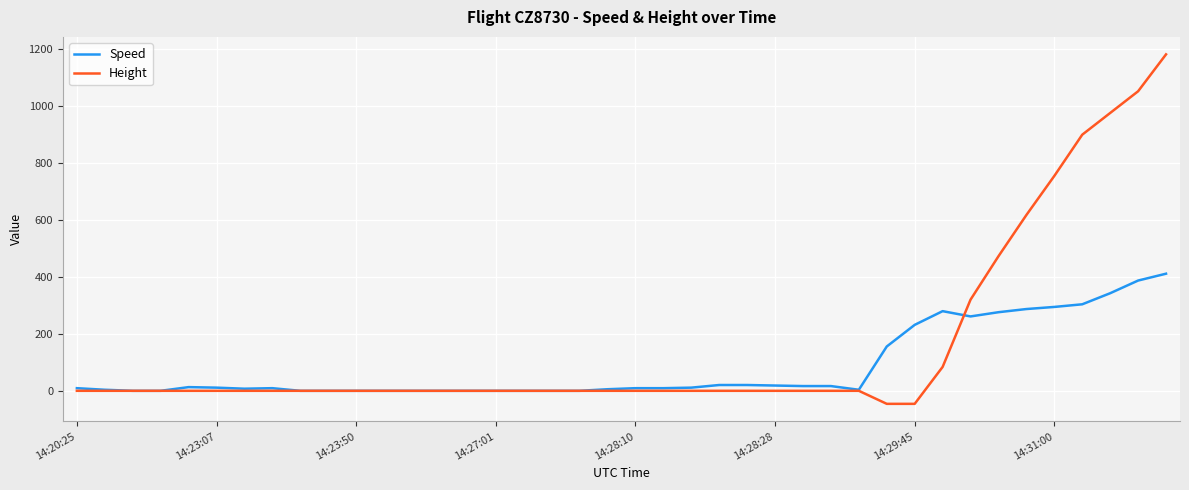

True or false: Speed and Height cross at least once.

True